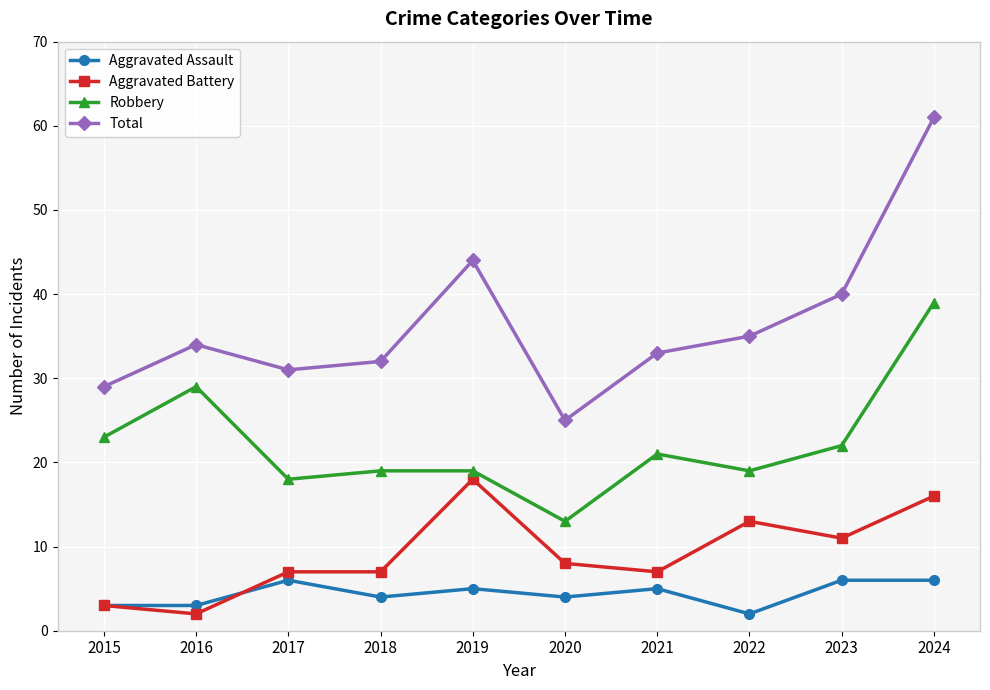

Is it true that Total equals 61 at 2024?

True